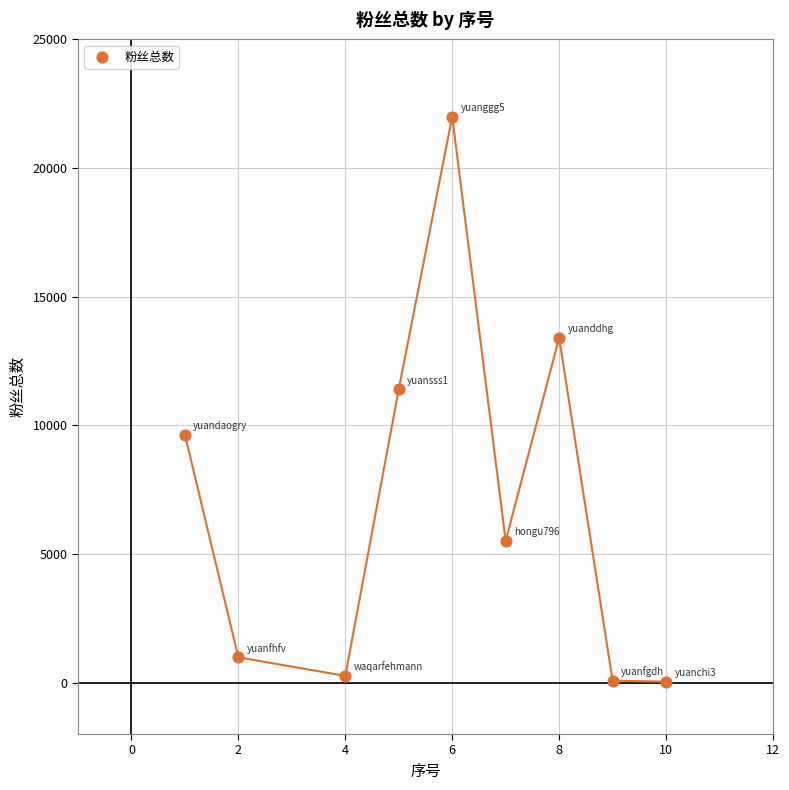

What Y value in the scatter plot is closest to 11016?

11400